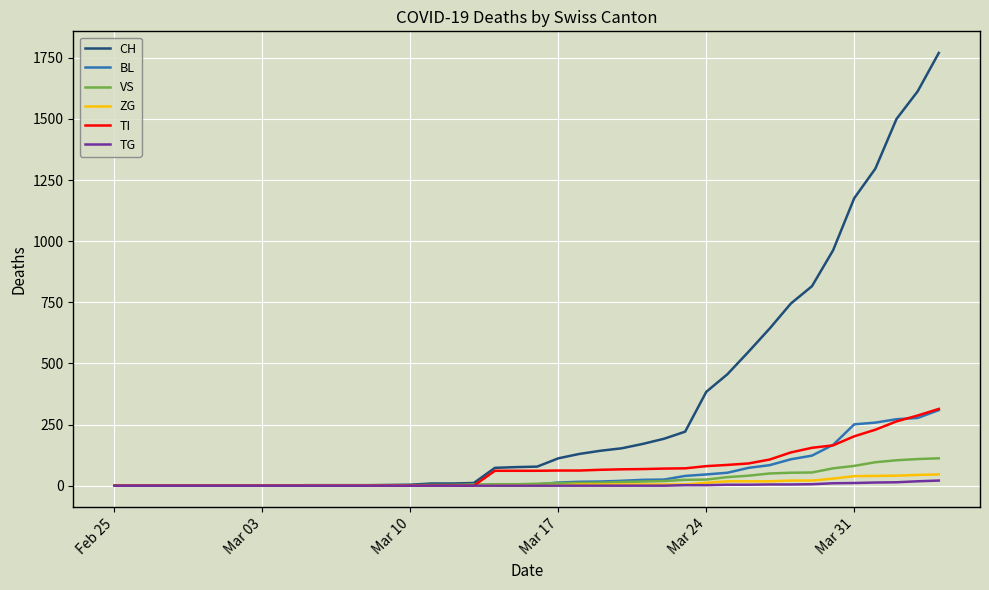

Which series has the largest range (max minus min)?

CH